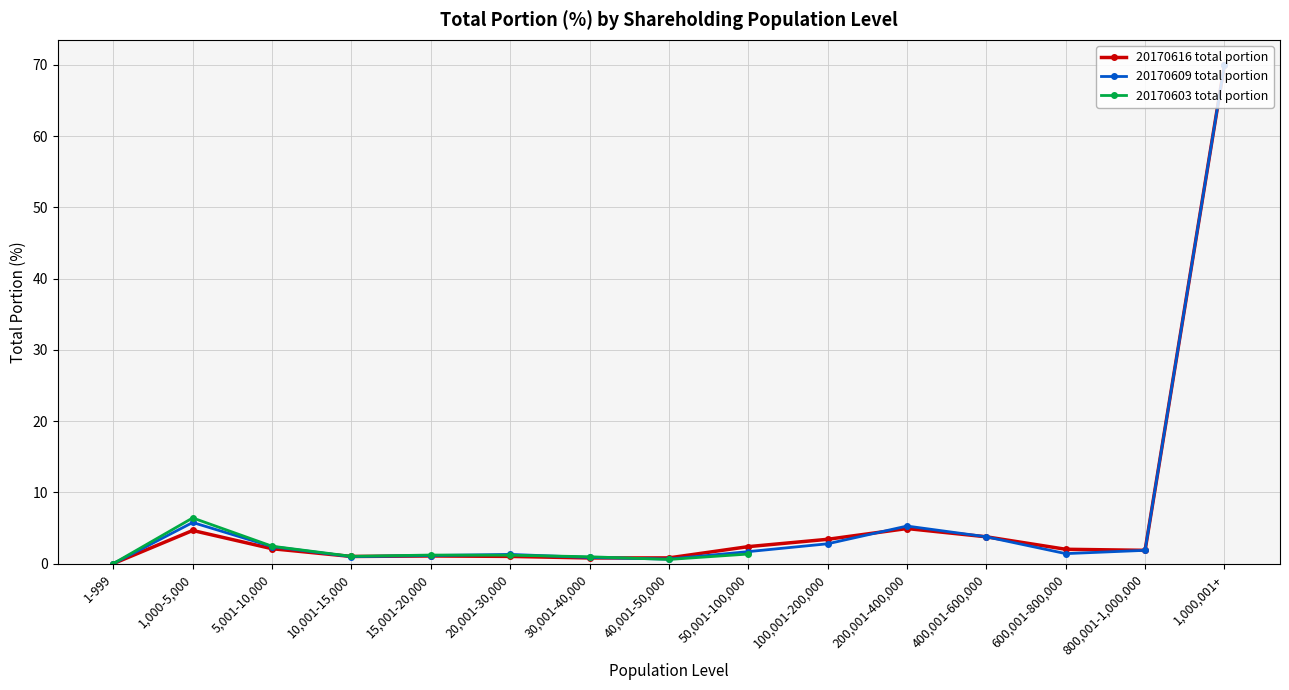

At 800,001-1,000,000, list the series in order from largest to smallest.

20170616 total portion, 20170609 total portion